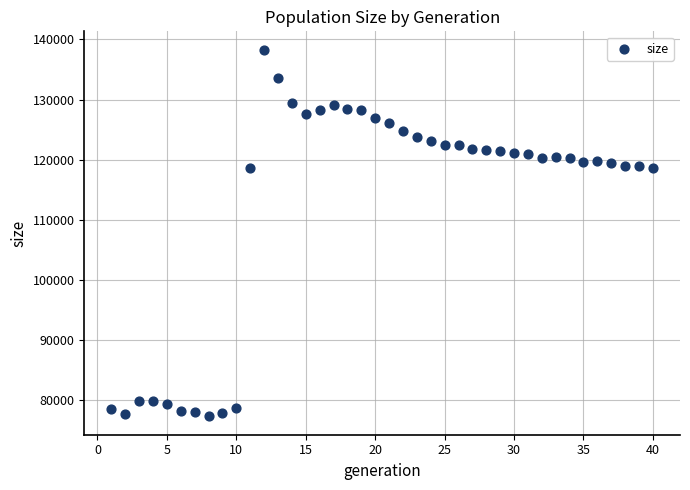

What is the range of Y values (max minus min)?

61086